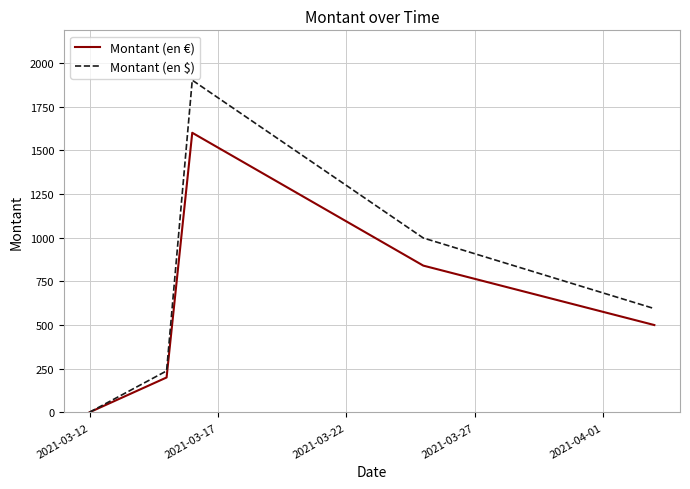

True or false: Montant (en $) has more than 2 points higher than both neighbors.

False